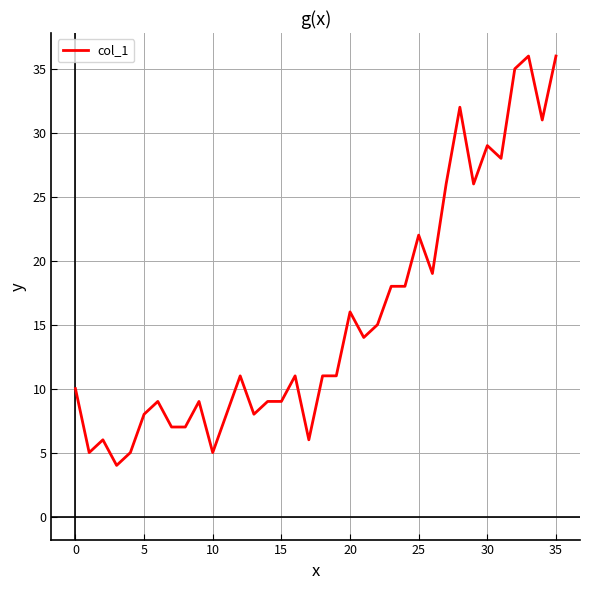

What is the minimum value shown in the chart?

4